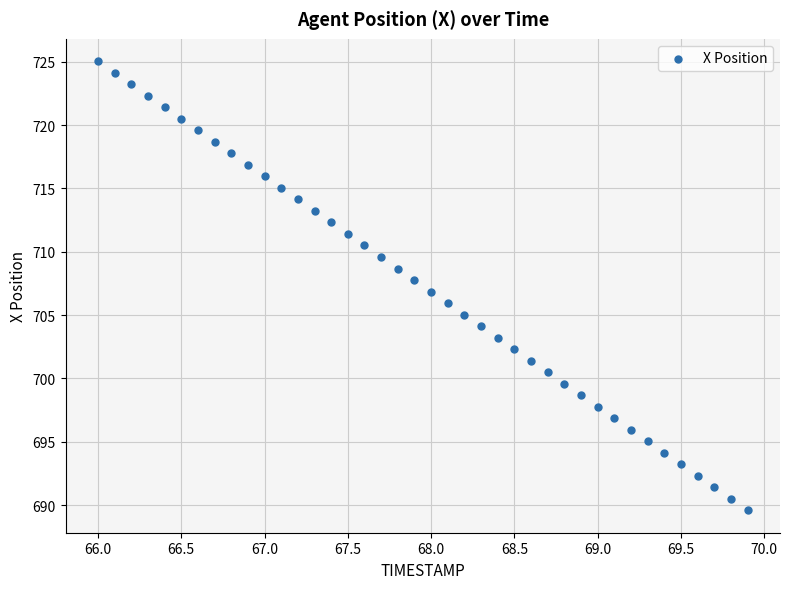

What is the range of Y values (max minus min)?

35.4